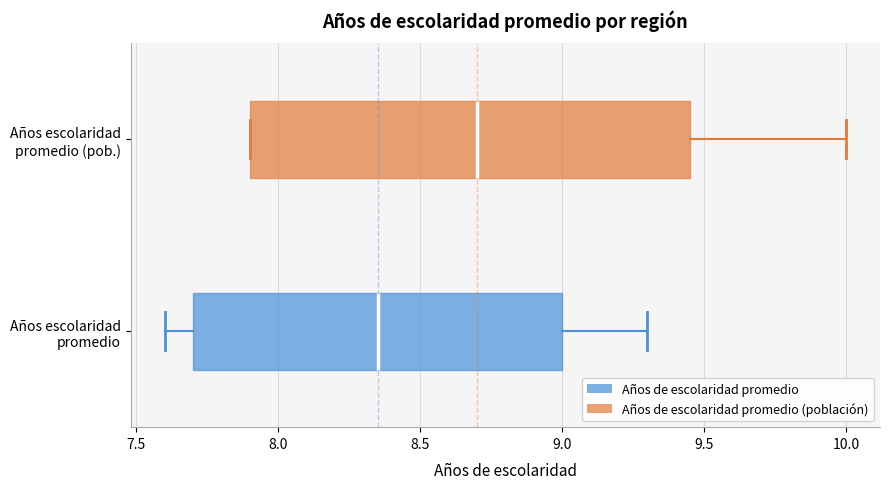

Which box's median line is the furthest to the right?

Años escolaridad promedio (pob.)